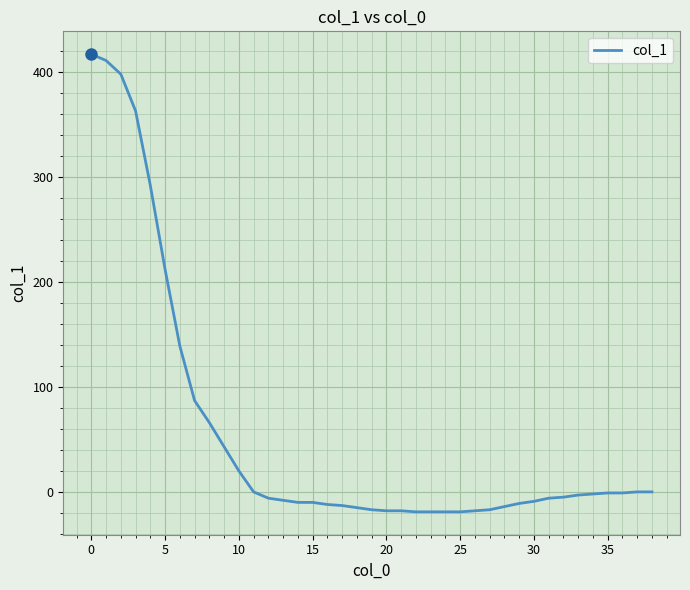

What is the greatest value displayed?

417